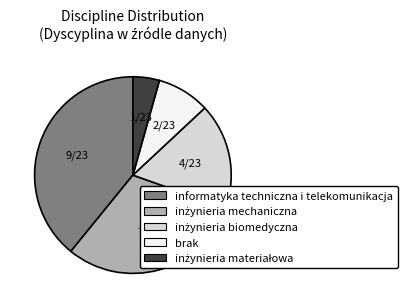

Is there any slice that represents more than half of the pie?

No